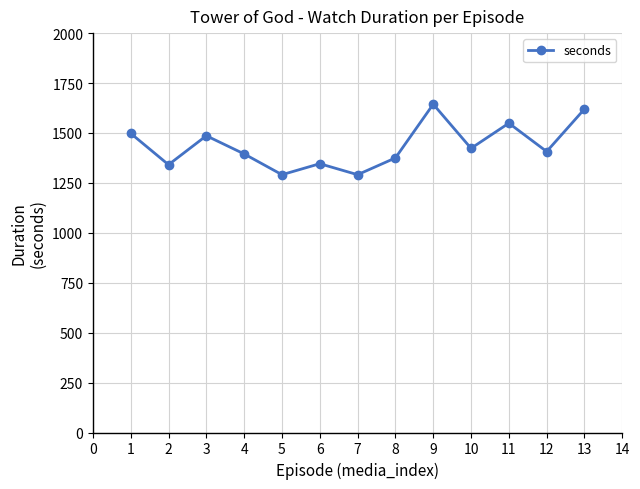

At which label is the value closest to 1467?

3